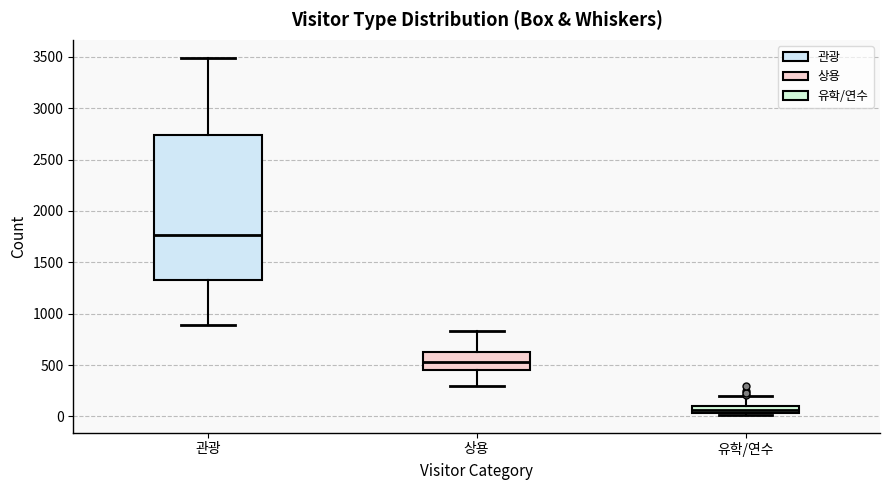

Comparing the boxes themselves (not the whiskers), which one is the tallest?

관광